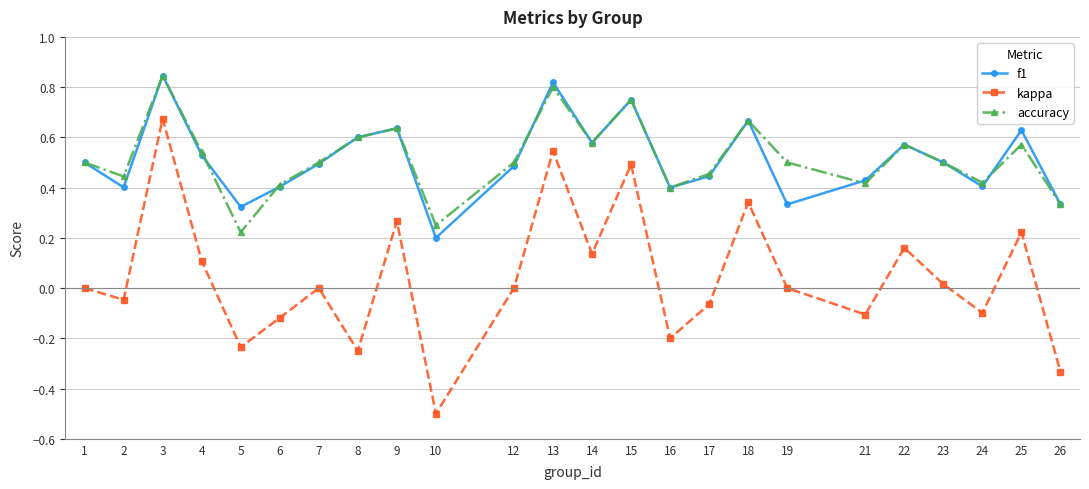

True or false: accuracy and kappa intersect in this chart.

False